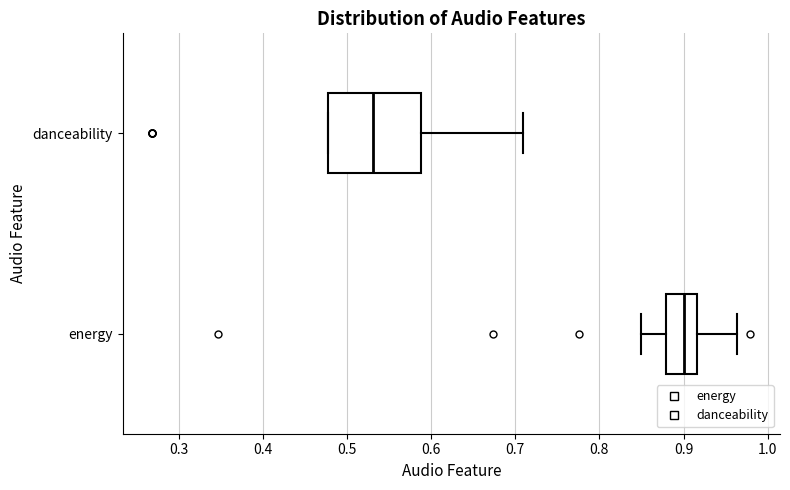

Reading bottom to top, read every box against the x-axis: the position of its median line, the range the box covers, and the ends of its whiskers. The values are not printed on the chart, so give them approximately, as read against the axis.

energy: median 0.90, box 0.88 to 0.92, whiskers 0.85 to 0.96
danceability: median 0.53, box 0.48 to 0.59, whiskers 0.48 to 0.71